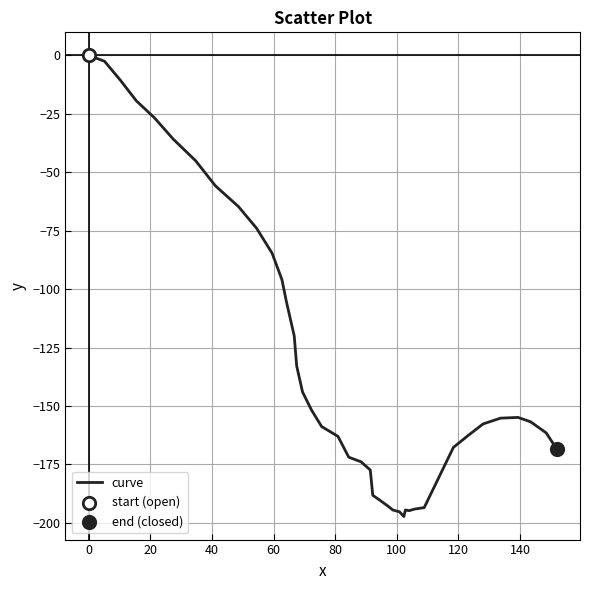

What is the minimum value shown in the chart?

-197.3